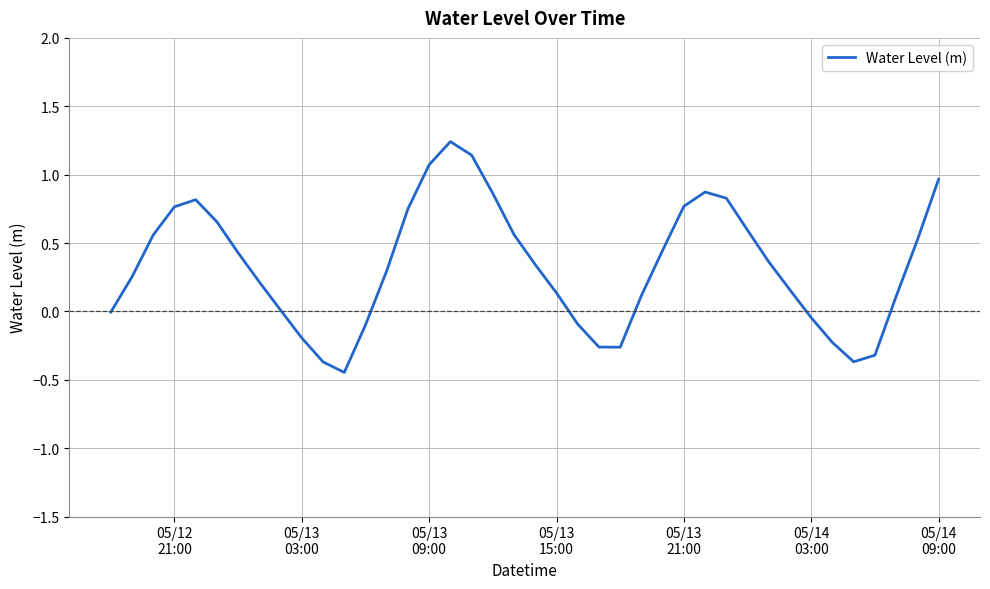

What is the difference between the maximum and minimum values?

1.7